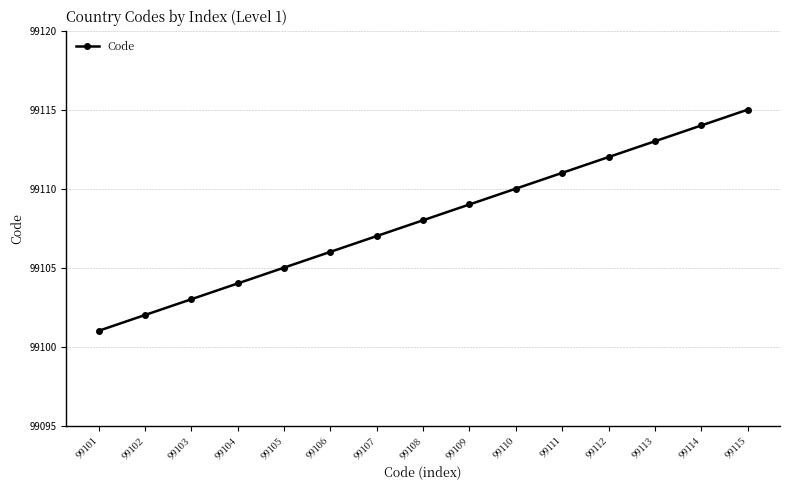

At which category does the chart reach its peak across all series?

99115